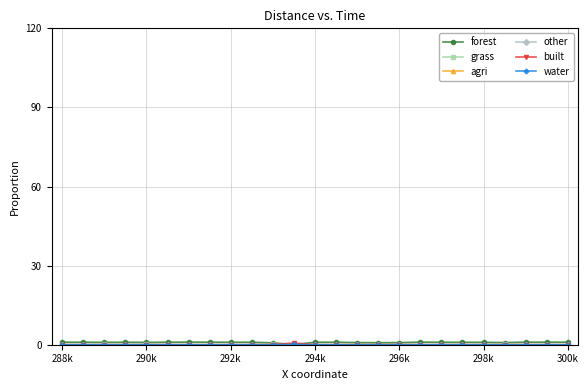

True or false: other and grass cross at least once.

False